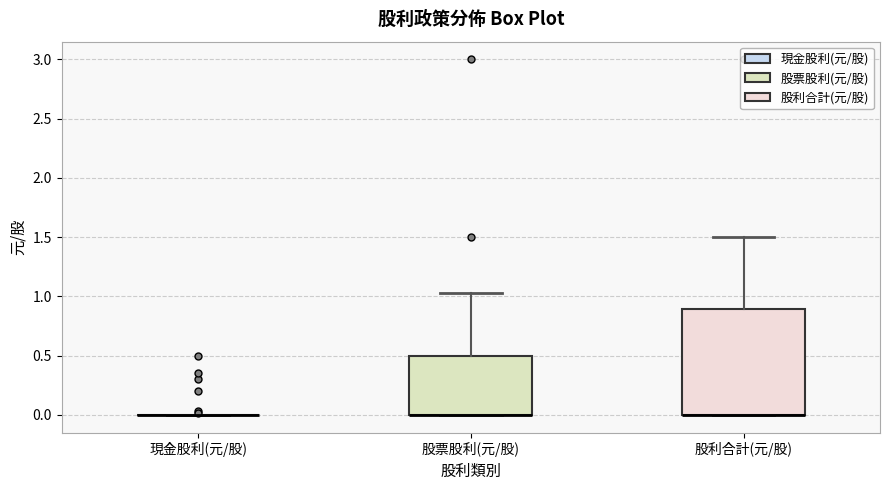

Where is the lower edge of the box for 股利合計(元/股) on the y-axis? The values are not printed on the chart, so give them approximately, as read against the axis.

0.00